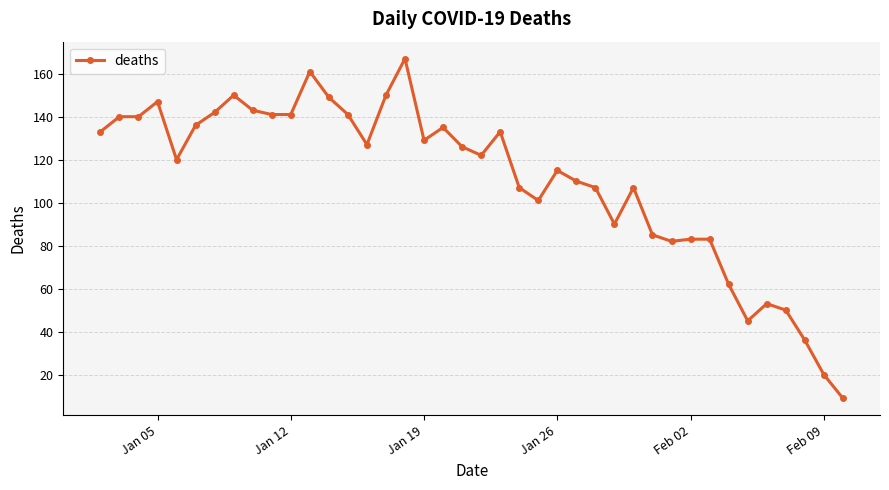

What is the value of the 27th point from the left?

107